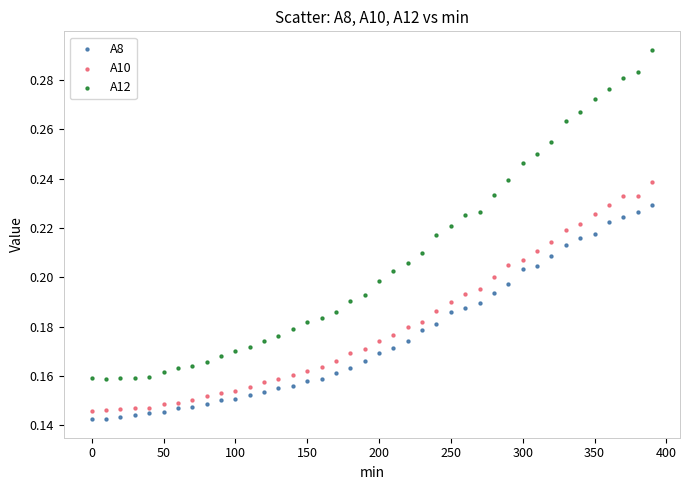

What is the X range (max minus min) for the scatter plot?

390.0